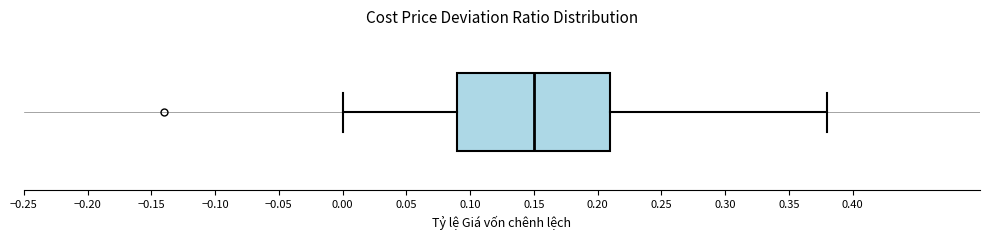

Where does the median line of the box sit on the x-axis? The values are not printed on the chart, so give them approximately, as read against the axis.

0.15